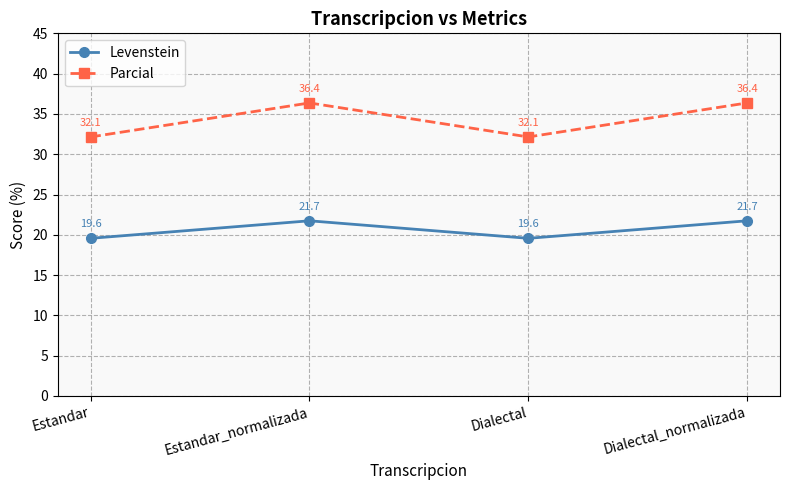

Rank the series at Dialectal_normalizada from highest to lowest value.

Parcial, Levenstein